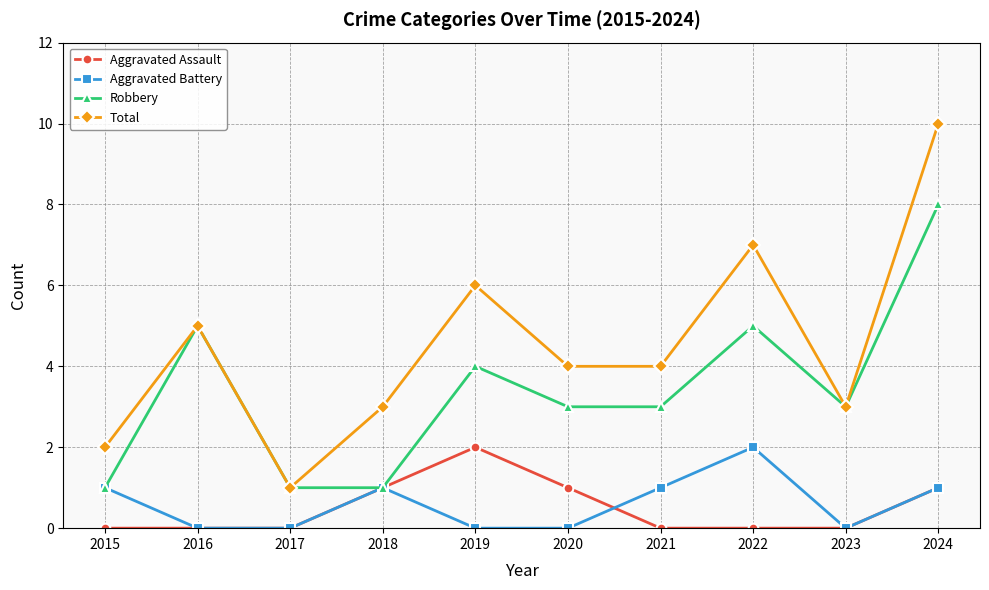

At which category does Total reach its first local valley?

2017